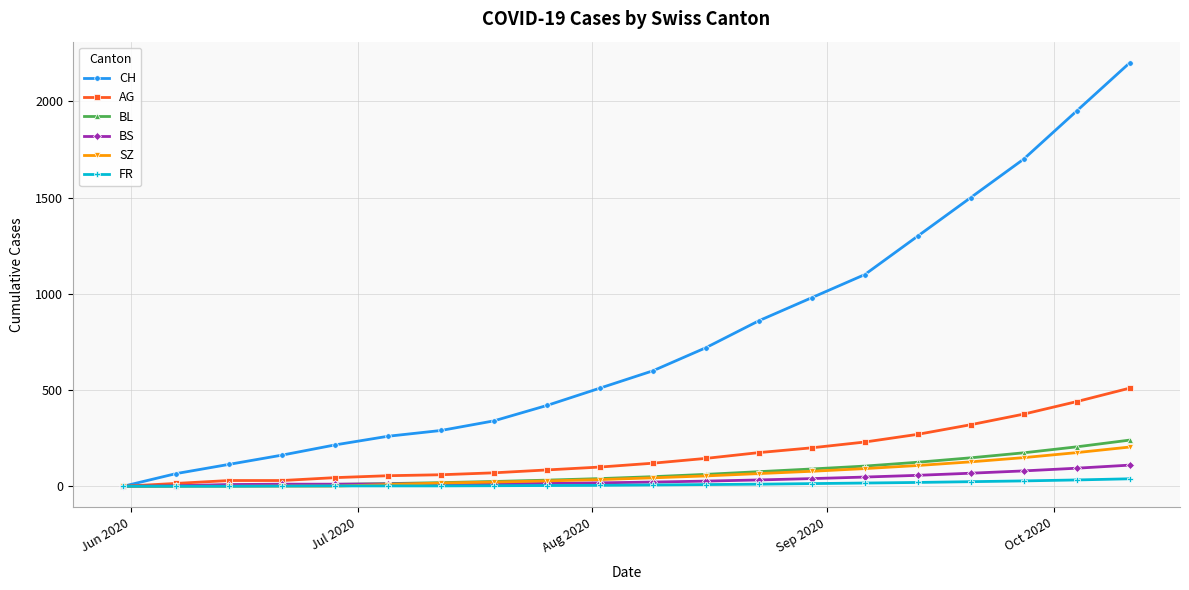

What is the maximum value for BS?

110